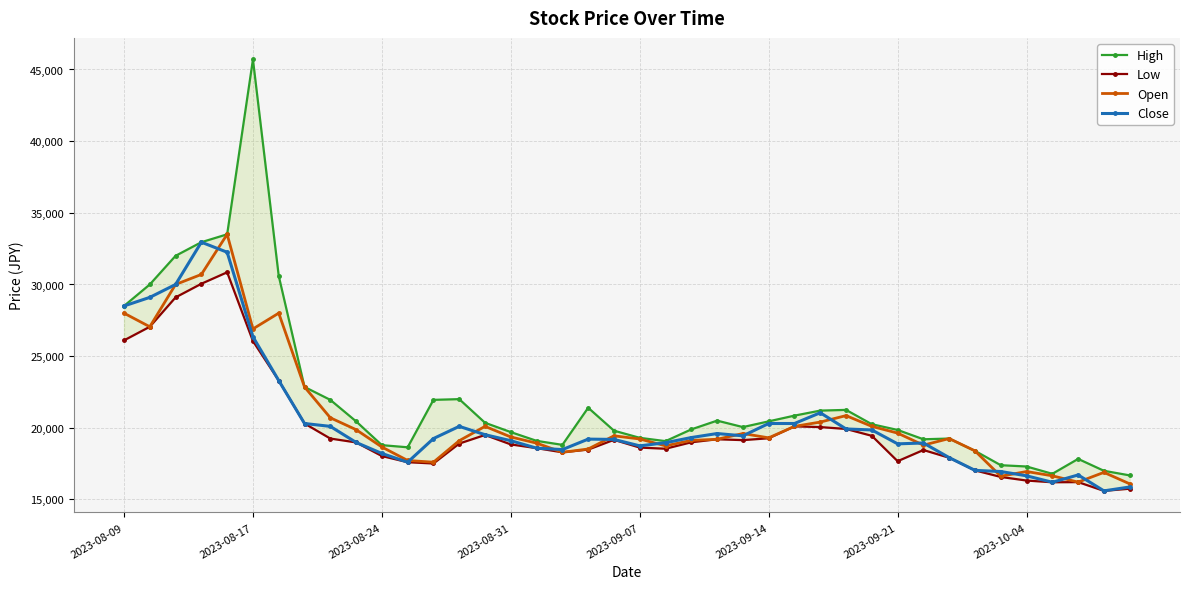

Which series has the largest total across all categories?

High